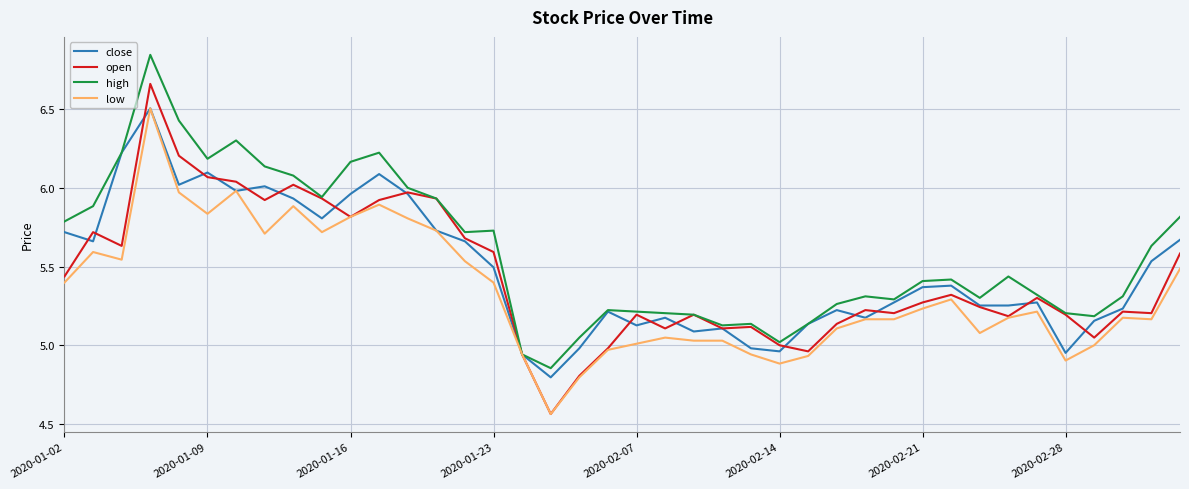

Which series has the largest range (max minus min)?

open